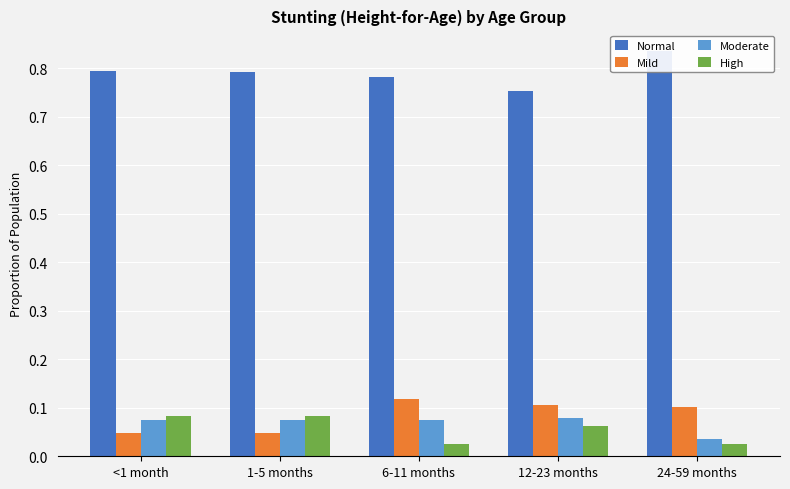

What is the label of the 1st bar from the right?

24-59 months